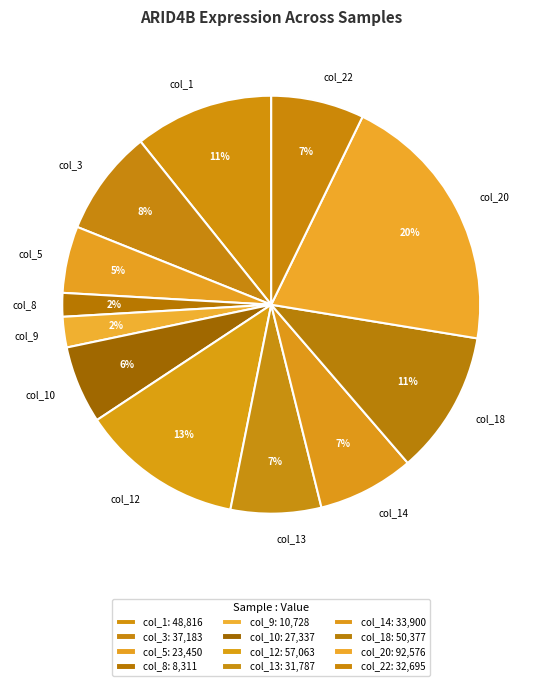

What is the largest slice in the pie chart?

col_20